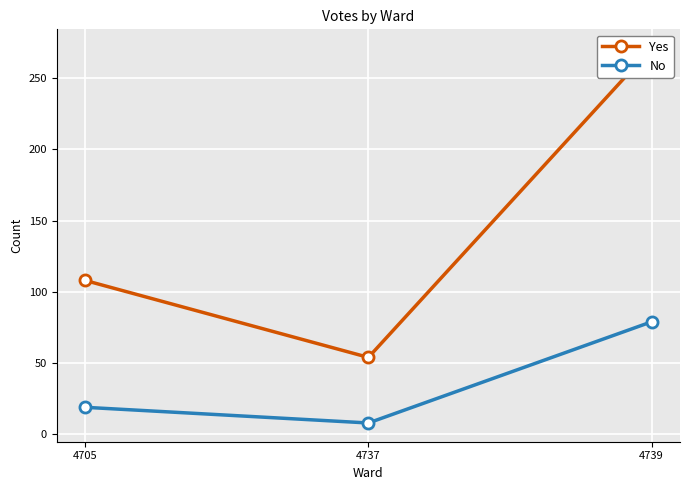

Which series has the widest spread of values?

Yes